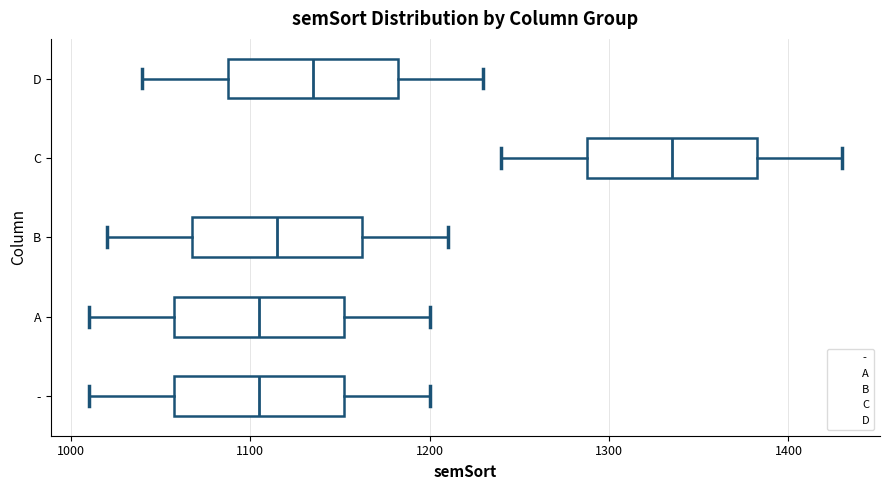

Reading bottom to top, transcribe this box plot: for each box, give where its median line is, the range the box spans, and where its two whiskers end, as read against the x-axis. The values are not printed on the chart, so give them approximately, as read against the axis.

-: median 1110, box 1060 to 1150, whiskers 1010 to 1200
A: median 1110, box 1060 to 1150, whiskers 1010 to 1200
B: median 1120, box 1070 to 1160, whiskers 1020 to 1210
C: median 1340, box 1290 to 1380, whiskers 1240 to 1430
D: median 1140, box 1090 to 1180, whiskers 1040 to 1230